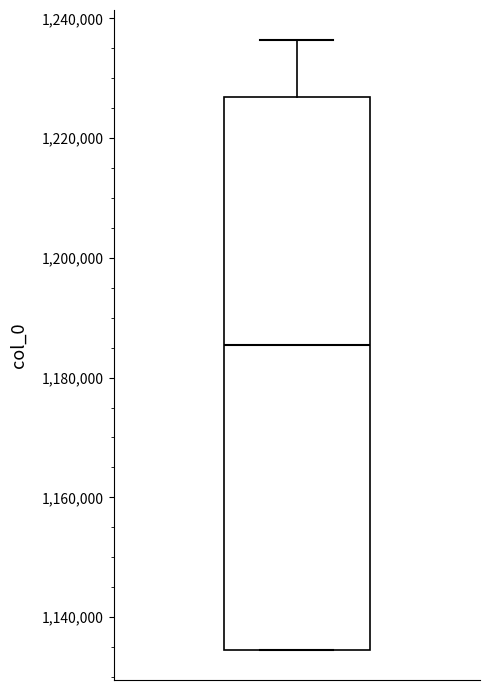

Transcribe this box plot: give where the median line is, the range the box spans, and where the two whiskers end, as read against the y-axis. The values are not printed on the chart, so give them approximately, as read against the axis.

median 1186000, box 1134000 to 1226000, whiskers 1134000 to 1236000